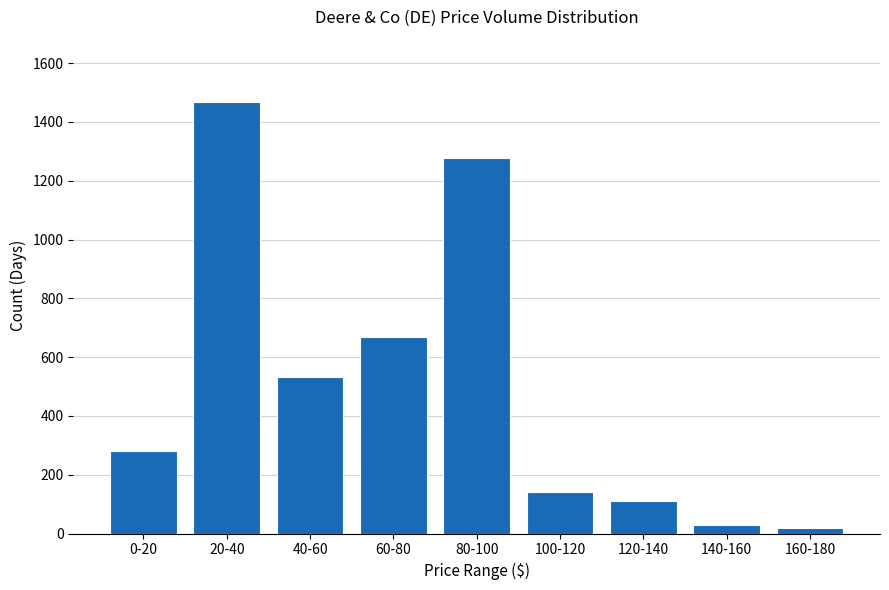

Reading right to left, extract all data points from this chart.

160-180=20	140-160=29	120-140=109	100-120=142	80-100=1277	60-80=670	40-60=534	20-40=1469	0-20=281